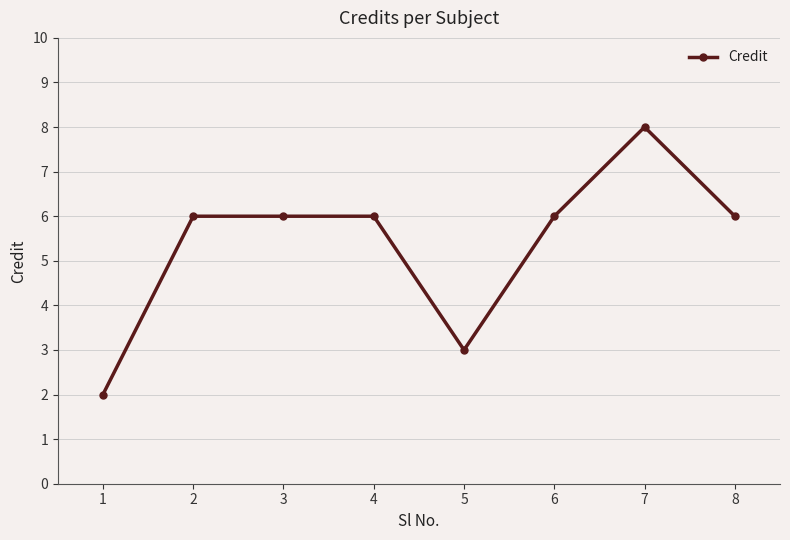

How many values are between 6 and 7?

5